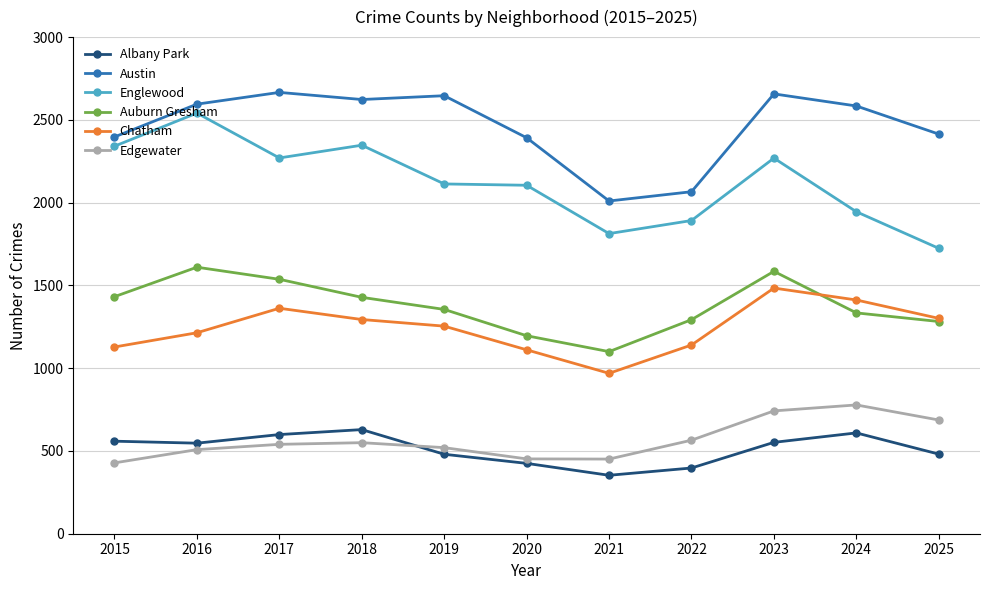

What is the minimum value for Chatham?

969